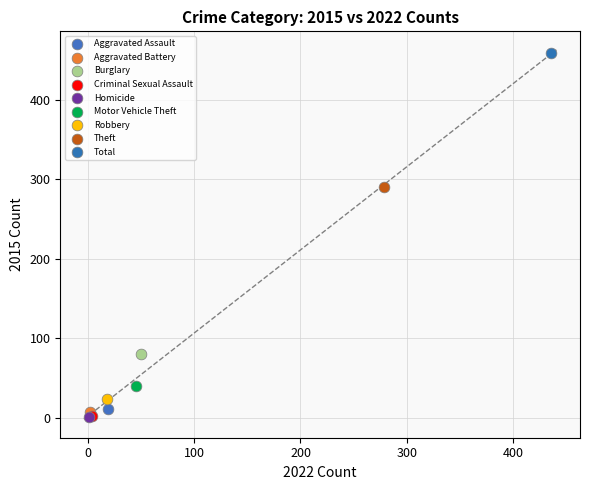

What are all the series names shown in the legend?

Aggravated Assault, Aggravated Battery, Burglary, Criminal Sexual Assault, Homicide, Motor Vehicle Theft, Robbery, Theft, Total